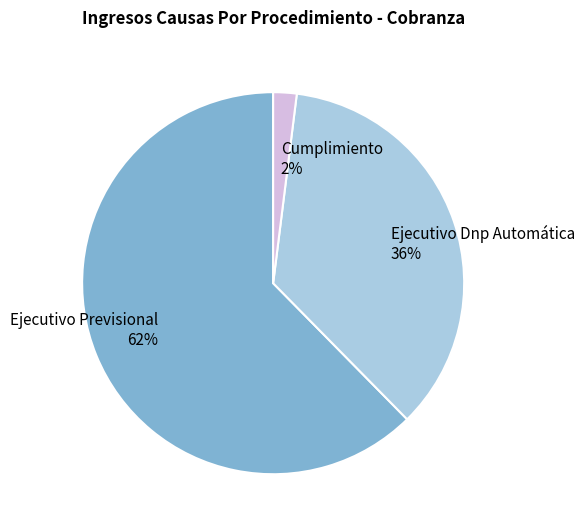

Which slice is the smallest?

Cumplimiento